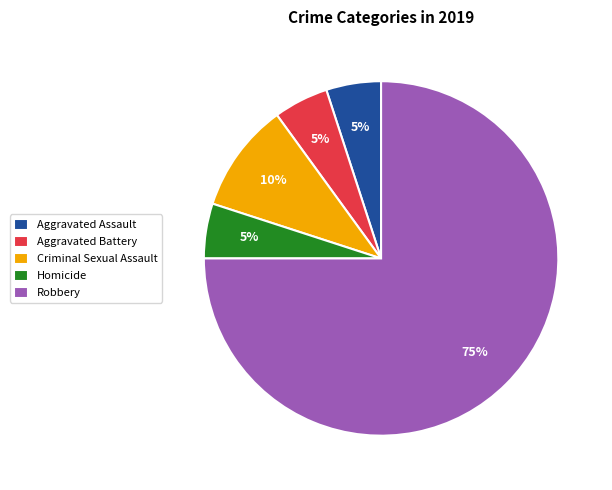

Which category has the biggest portion of the pie?

Robbery